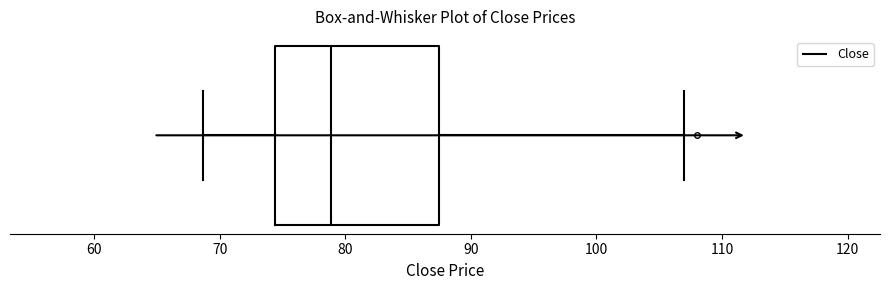

Read this box plot against the x-axis: the position of the median line, the range covered by the box, and the ends of both whiskers. The values are not printed on the chart, so give them approximately, as read against the axis.

median 79, box 74 to 88, whiskers 69 to 107